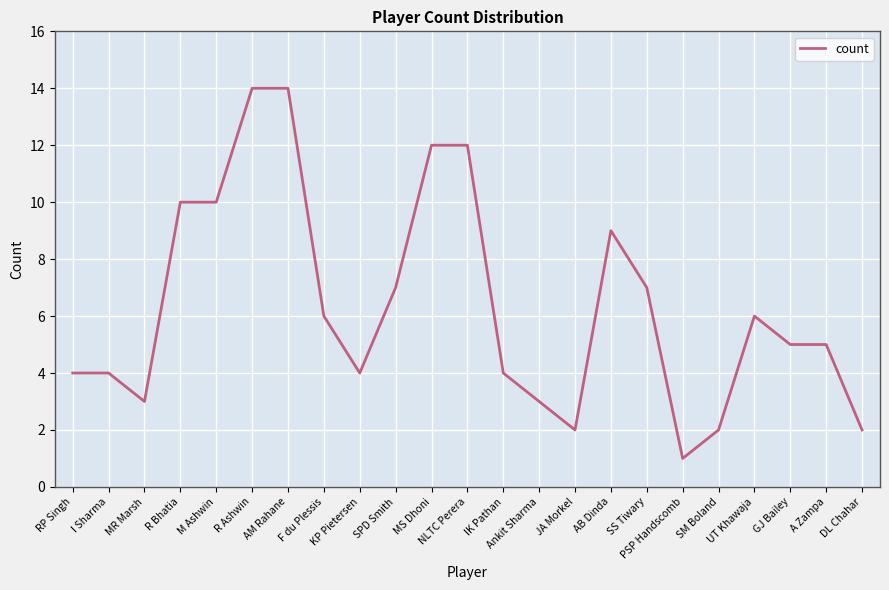

What position from the left is MR Marsh?

3